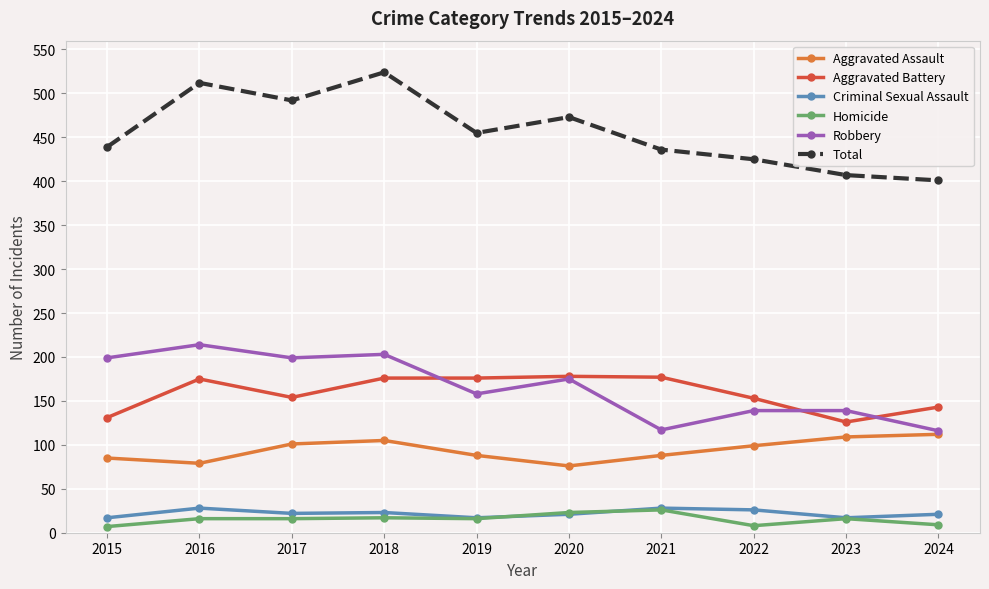

At which category does Robbery reach its first local peak?

2016